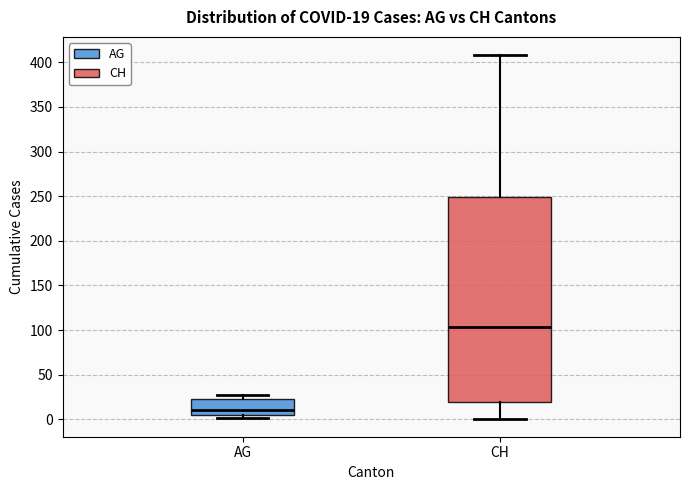

Comparing the boxes themselves (not the whiskers), which one is the tallest?

CH